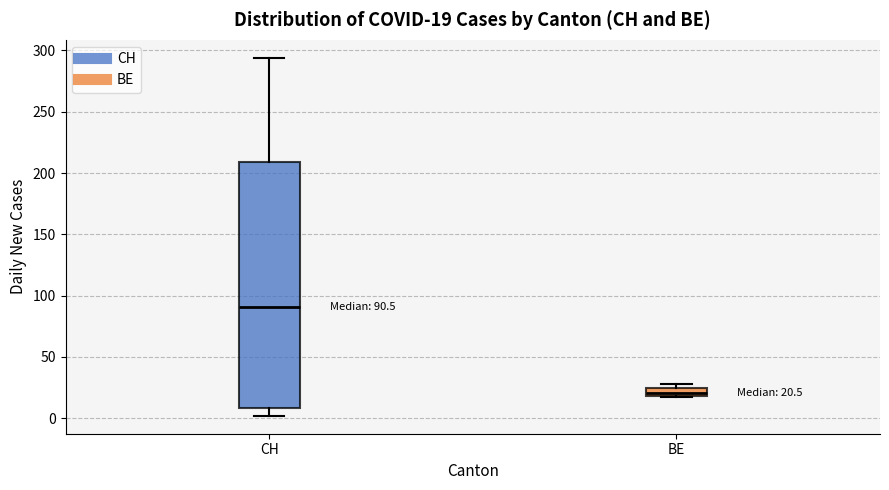

Comparing the boxes themselves (not the whiskers), which one is the tallest?

CH